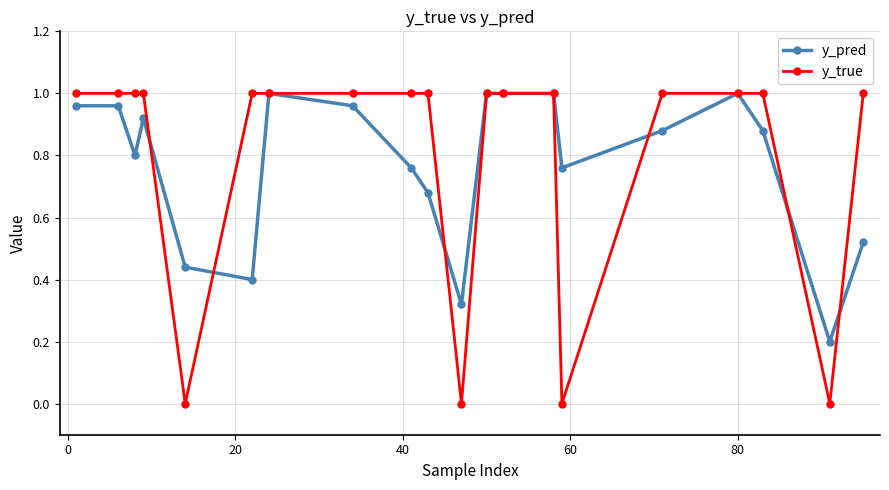

Which series has the largest range (max minus min)?

y_true